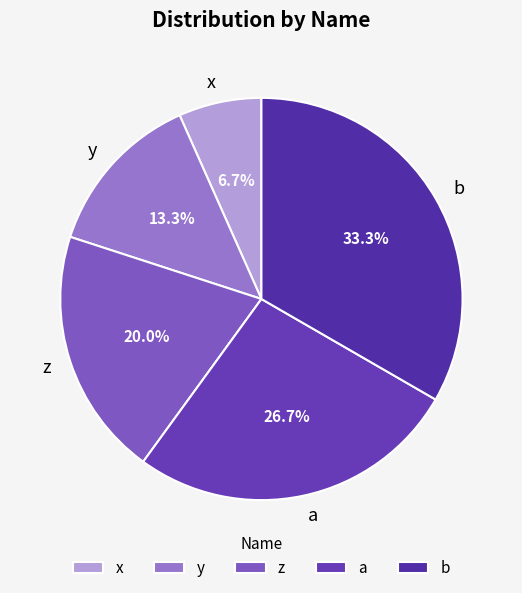

What percentage is the y slice, to the nearest percent?

13%